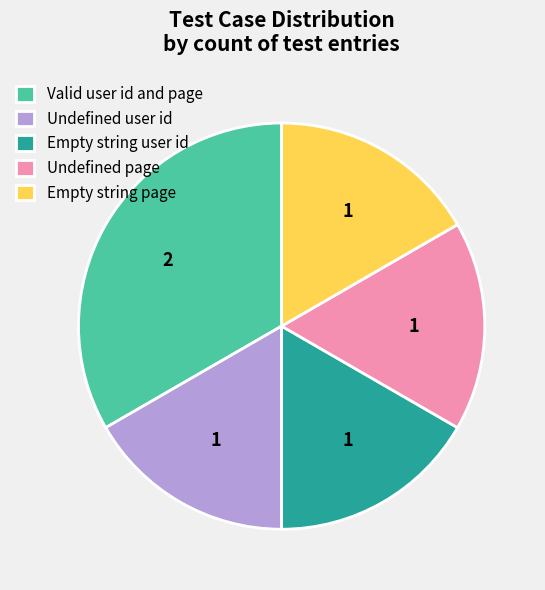

The Valid user id and page slice represents 33% of the pie. True or false?

True